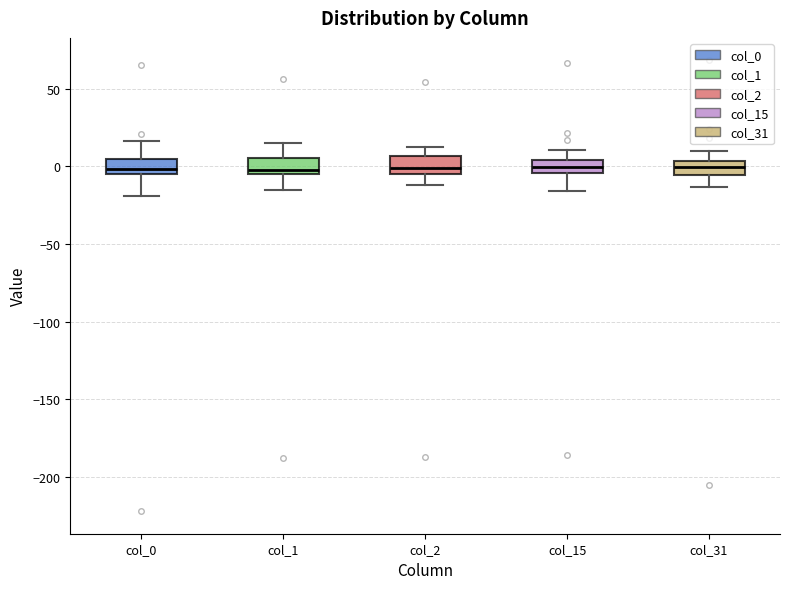

Where is the upper edge of the box for col_1 on the y-axis? The values are not printed on the chart, so give them approximately, as read against the axis.

5